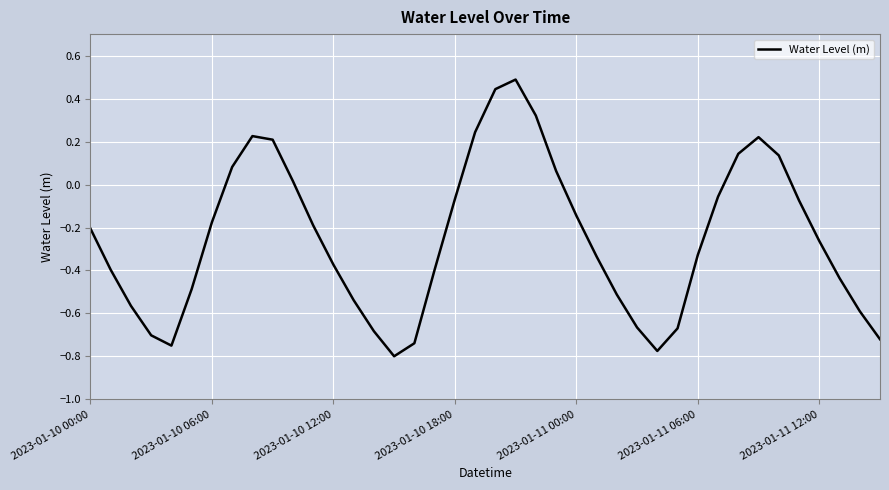

What is the greatest value displayed?

0.5